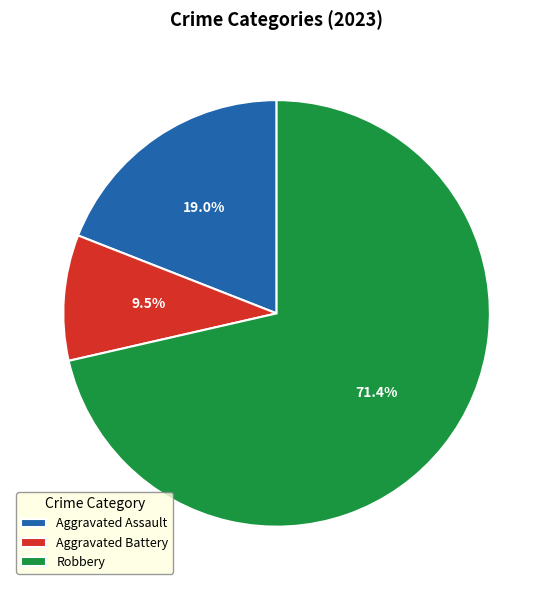

Combined, what portion of the pie is Aggravated Assault and Robbery?

90.5%